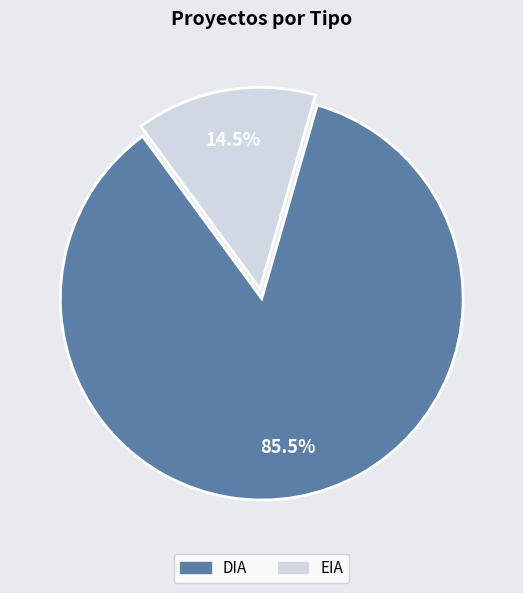

Rank the categories by value from lowest to highest.

EIA, DIA